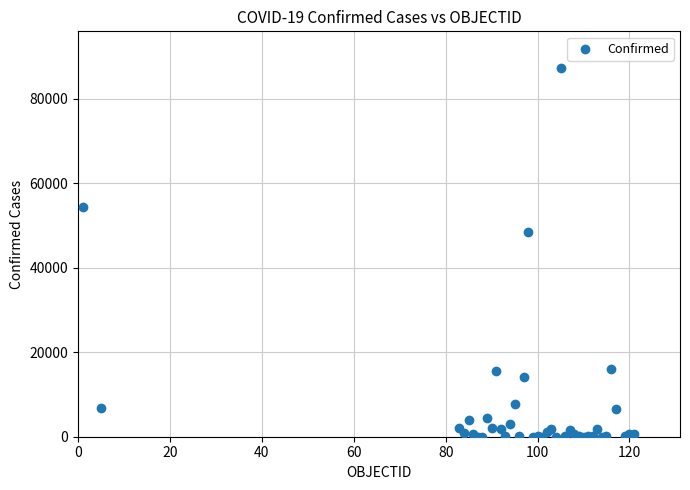

What Y value in the scatter plot is closest to 43597?

48519